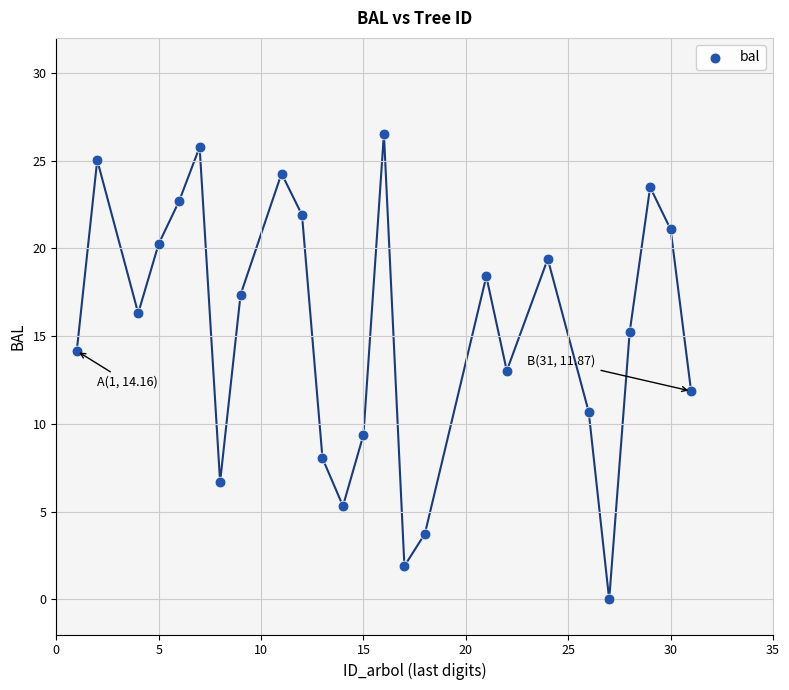

What is the range of X values (max minus min)?

30.0